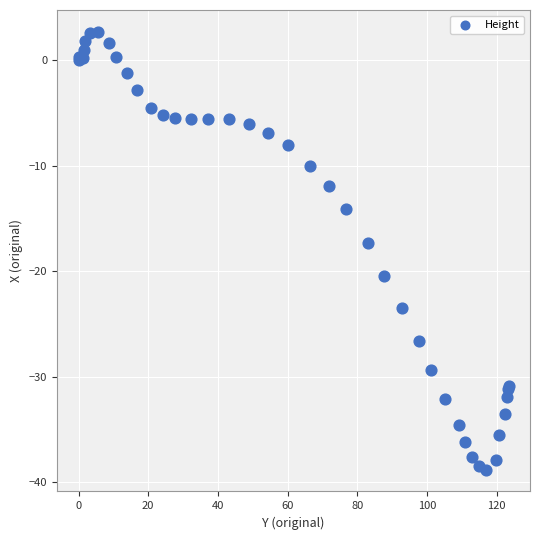

What Y value in the scatter plot is closest to -18?

-17.3